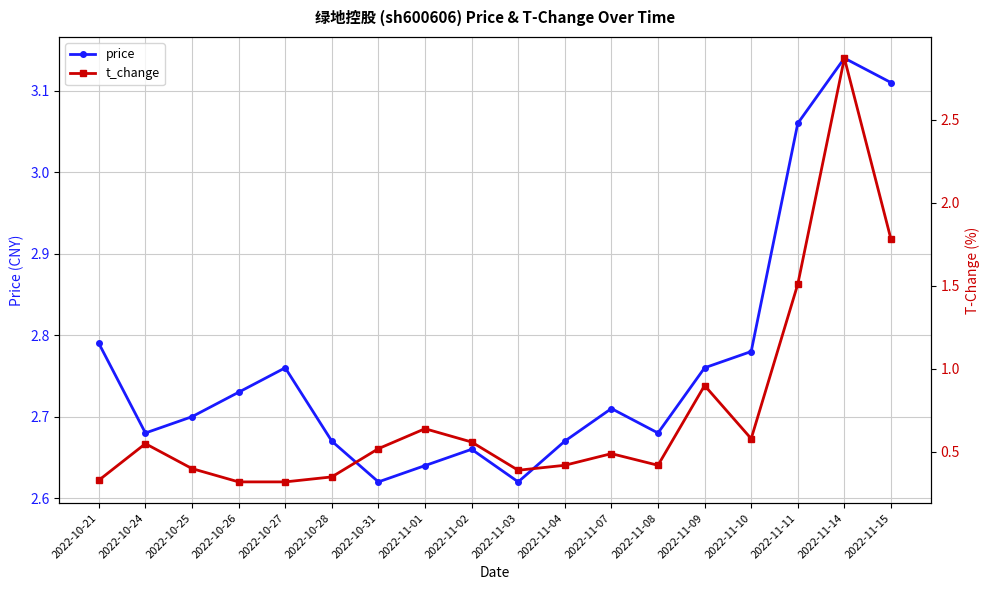

How many lines are shown in the chart?

2